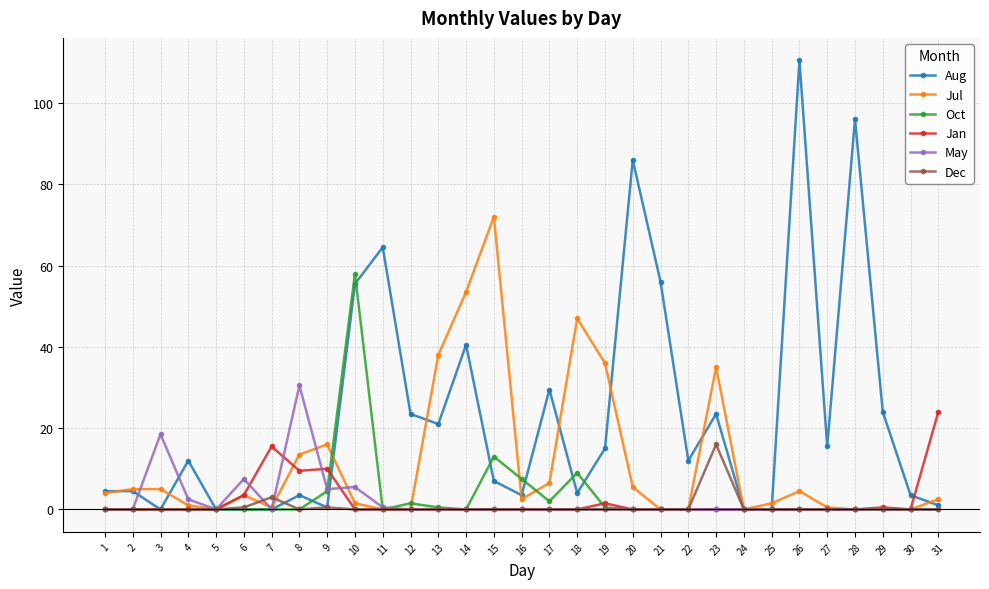

At which category does the chart reach its peak across all series?

26